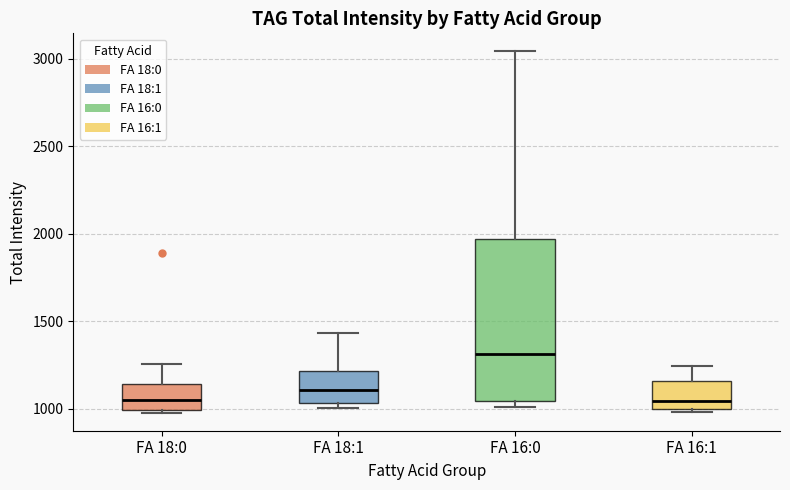

Comparing the boxes themselves (not the whiskers), which one is the tallest?

FA 16:0